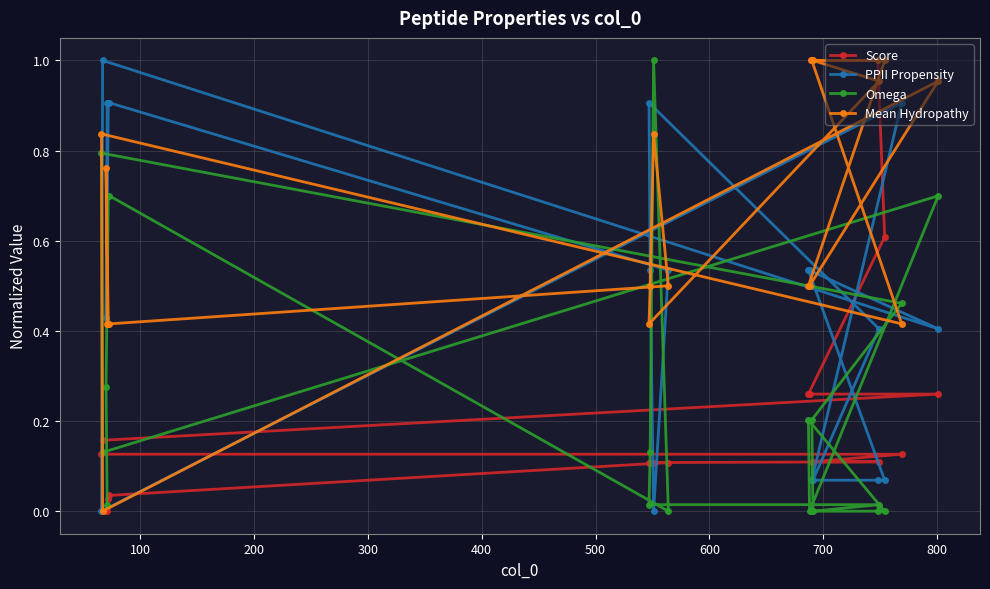

Which series has the largest total across all categories?

Mean Hydropathy